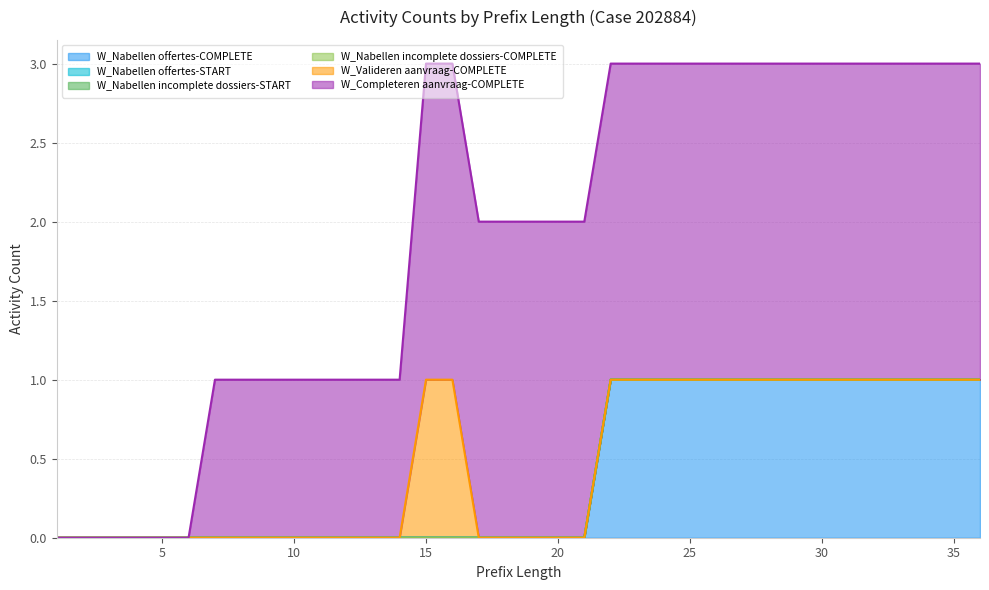

Does the chart display data point markers on the line(s)?

No